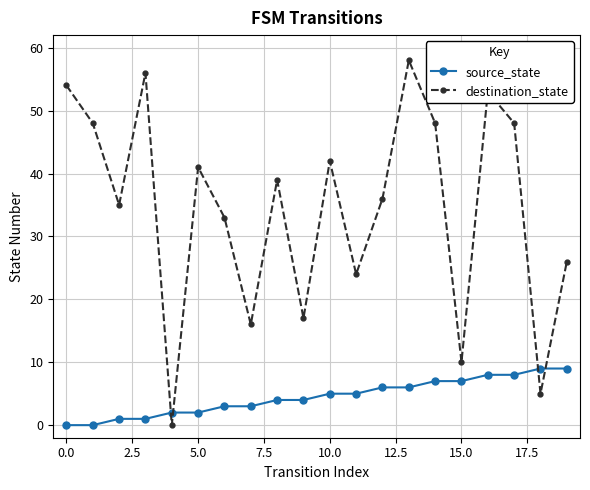

True or false: destination_state and source_state intersect in this chart.

True